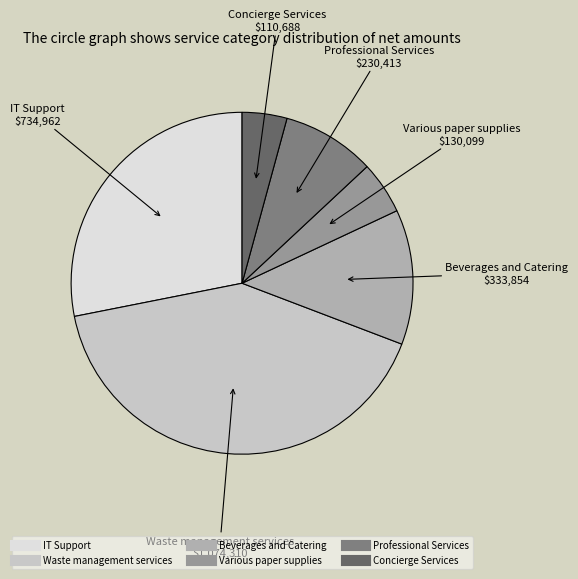

What is the largest slice in the pie chart?

Waste management services